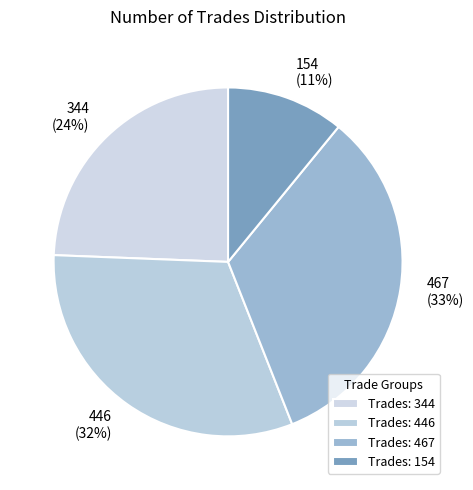

True or false: 344 accounts for 24% of the total.

True